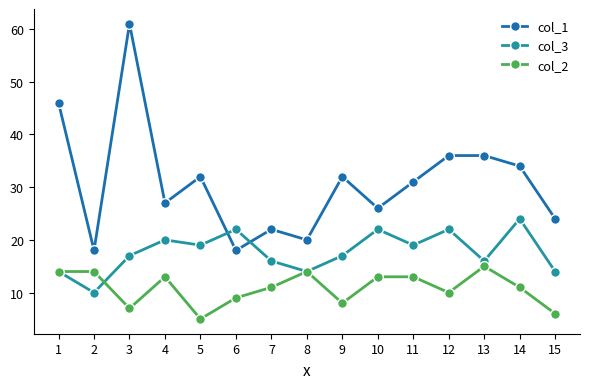

Does the chart display data point markers on the line(s)?

Yes